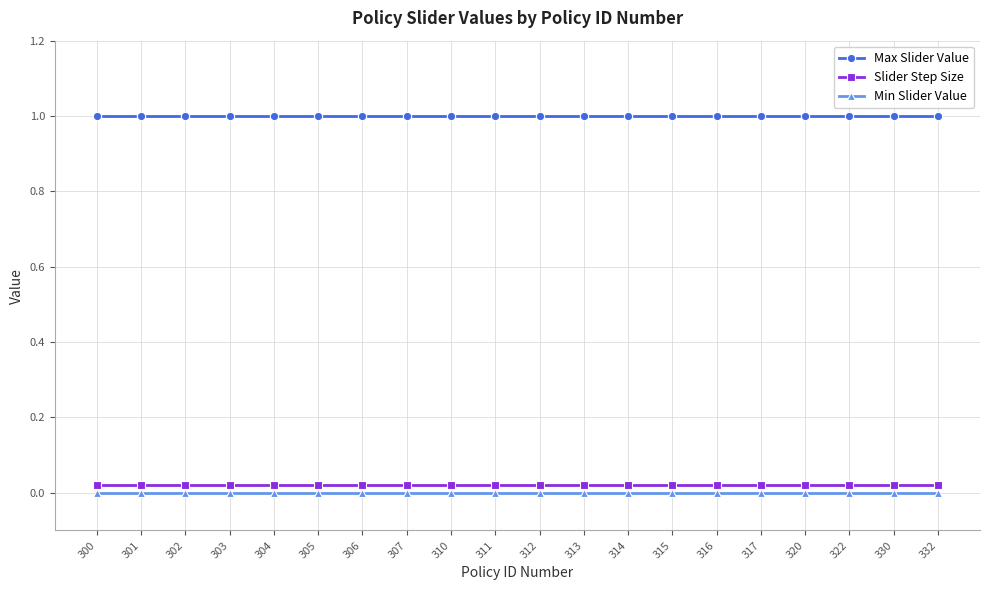

What is the value of the Max Slider Value point at the 8th from the left?

1.0